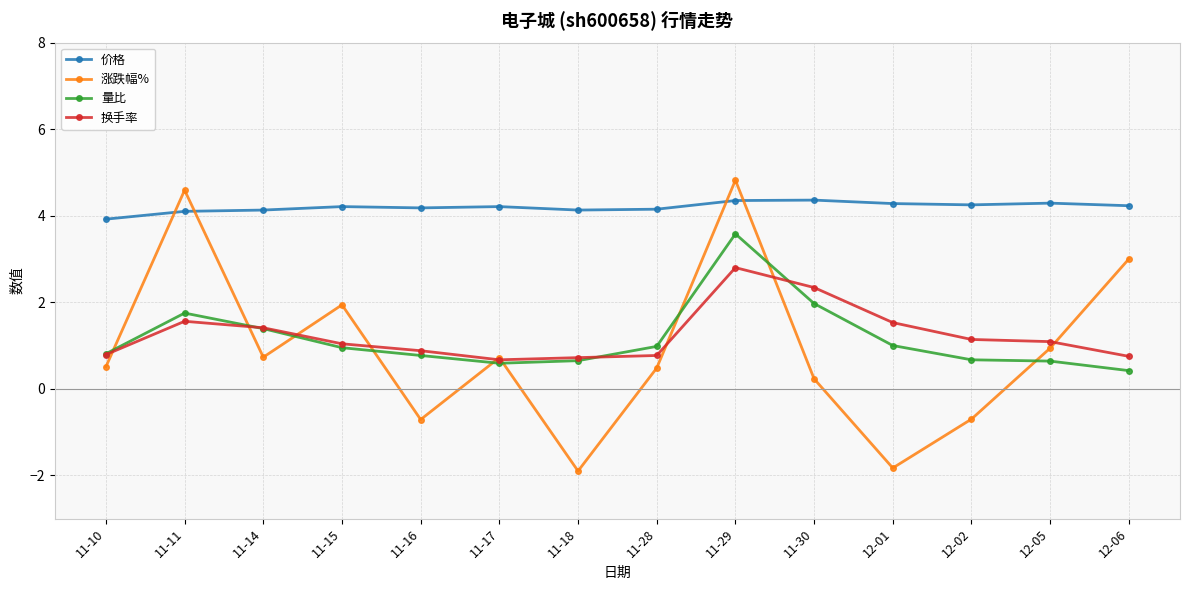

What is the label of the 2nd point from the right?

12-05